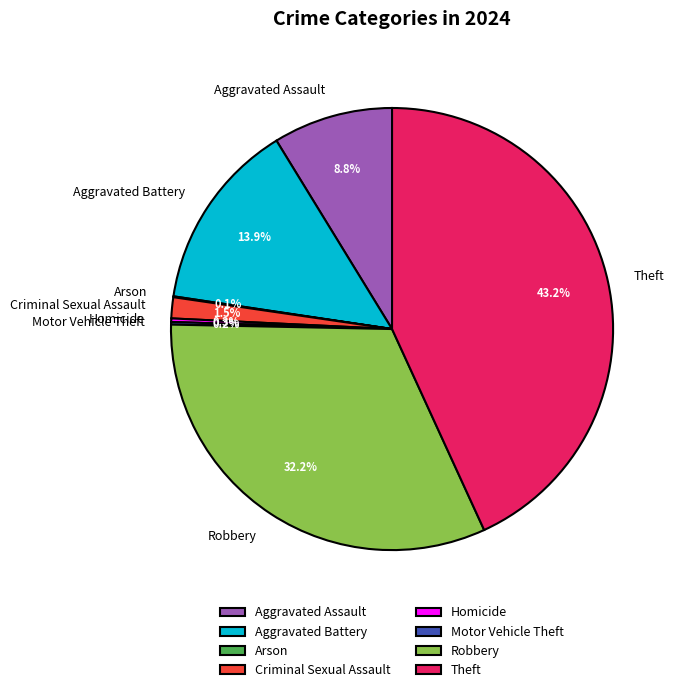

To the nearest percent, what portion does Aggravated Battery represent?

14%